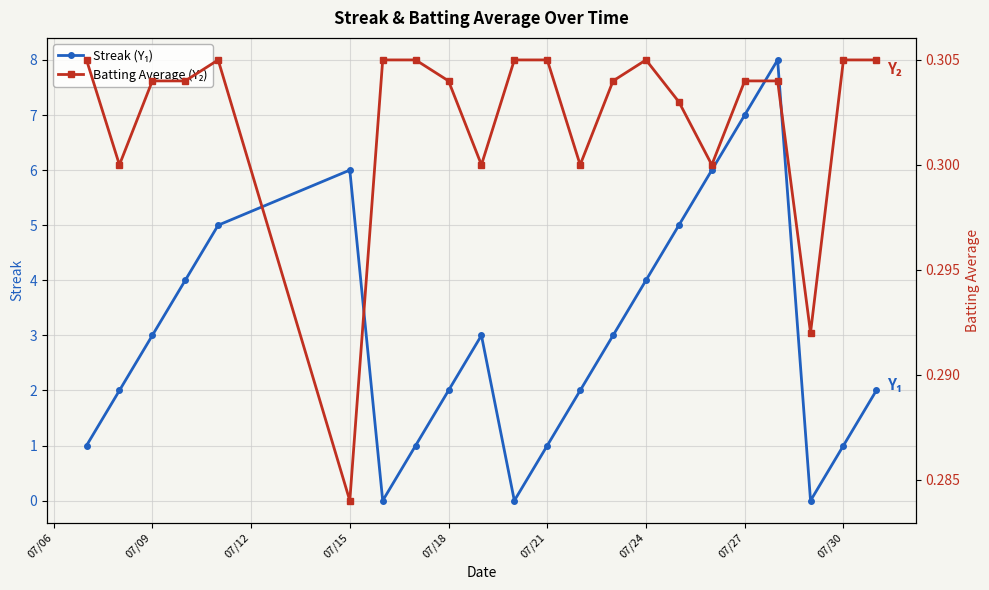

Reading right to left, extract all data points from this chart.

Streak (Y₁): 2.0	1.0	0.0	8.0	7.0	6.0	5.0	4.0	3.0	2.0	1.0	0.0	3.0	2.0	1.0	0.0	6.0	5.0	4.0	3.0	2.0	1.0
Batting Average (Y₂): 0.3	0.3	0.3	0.3	0.3	0.3	0.3	0.3	0.3	0.3	0.3	0.3	0.3	0.3	0.3	0.3	0.3	0.3	0.3	0.3	0.3	0.3